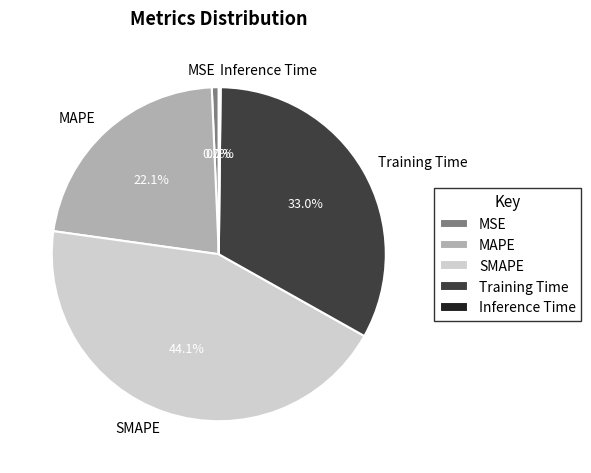

What is the largest slice in the pie chart?

SMAPE